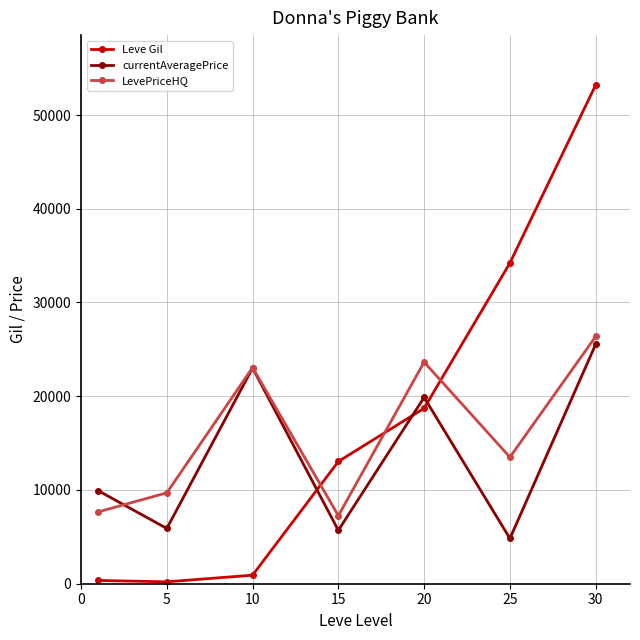

True or false: currentAveragePrice and Leve Gil cross at least once.

True